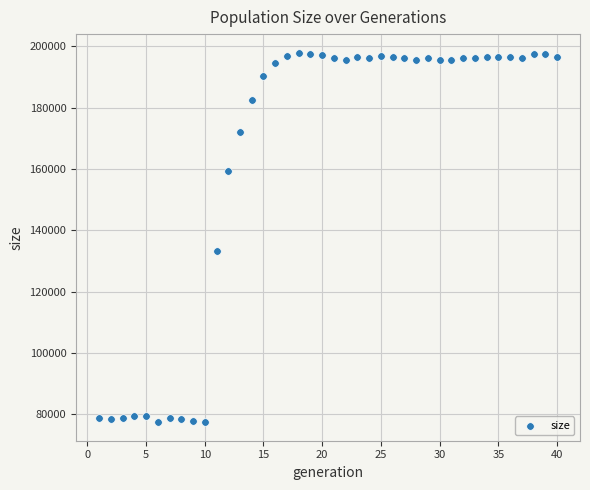

What is the range of X values (max minus min)?

39